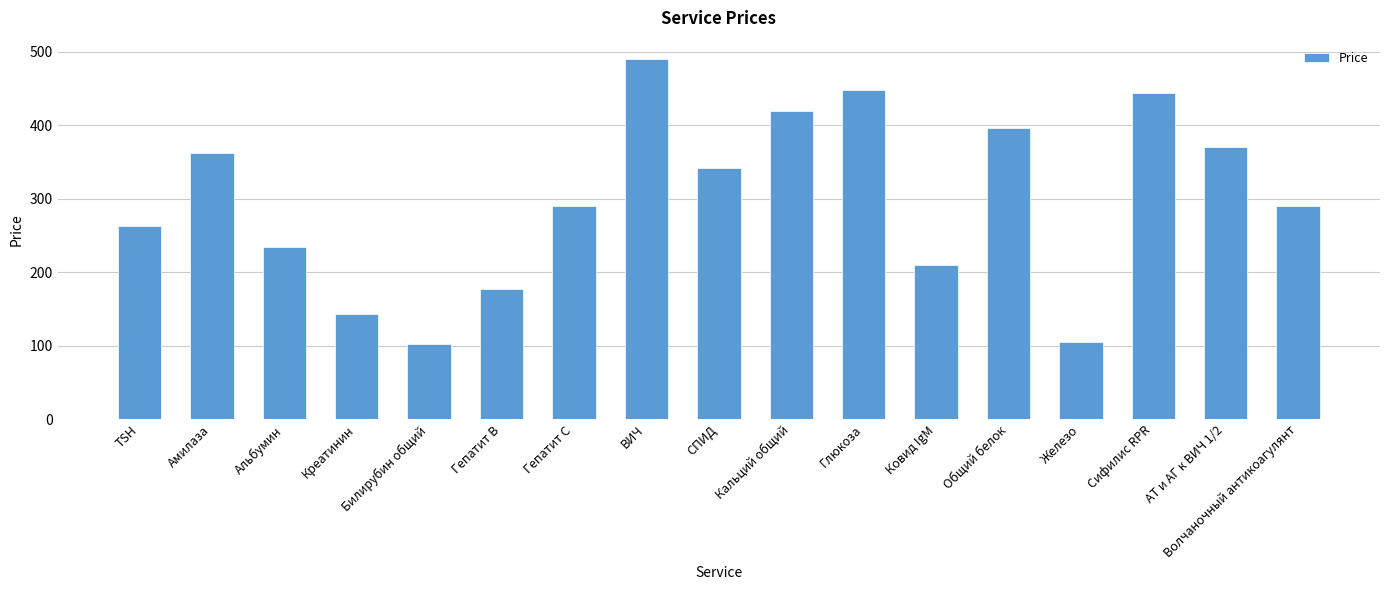

Is it true that the value at АТ и АГ к ВИЧ 1/2 is 370.6?

True